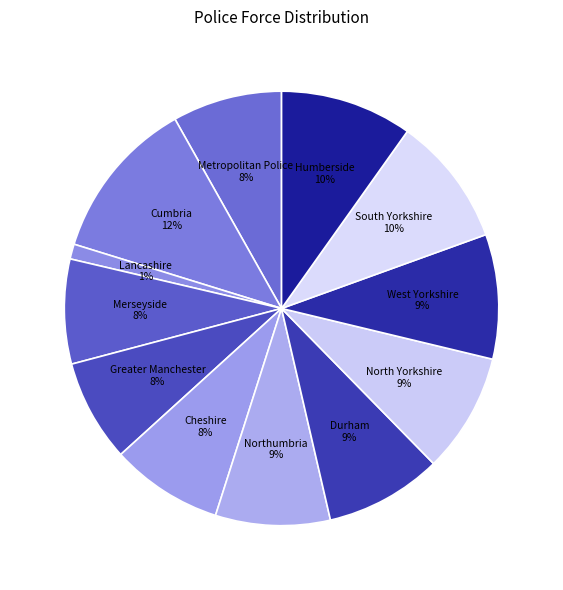

Does Metropolitan Police represent more than half of the total?

No